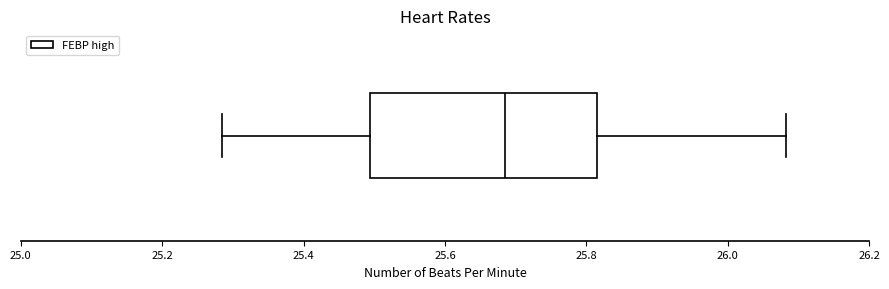

Read this box plot against the x-axis: the position of the median line, the range covered by the box, and the ends of both whiskers. The values are not printed on the chart, so give them approximately, as read against the axis.

median 25.68, box 25.50 to 25.82, whiskers 25.28 to 26.08